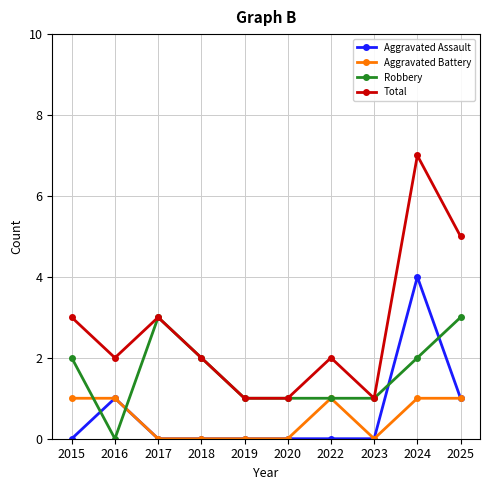

The Total series shows 1 at 2023. True or false?

True